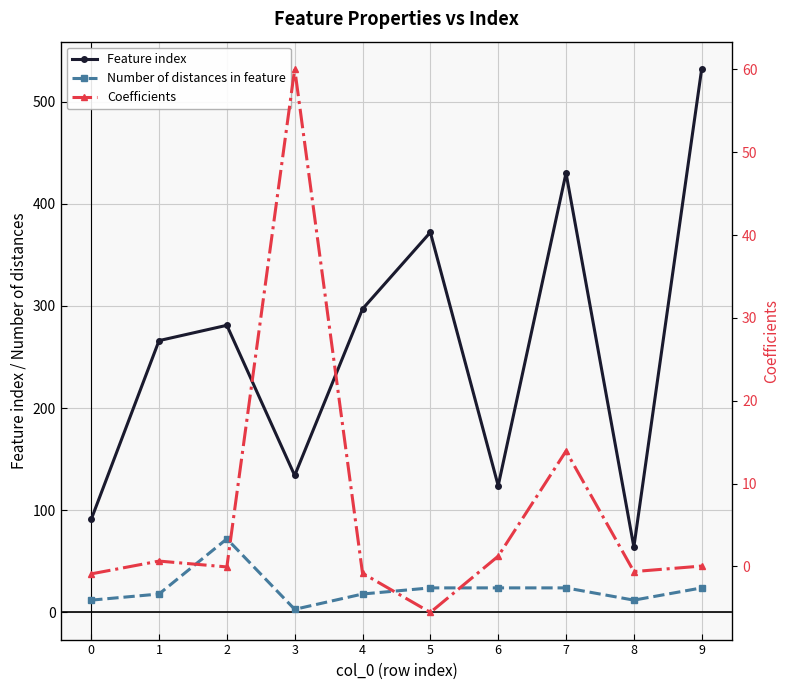

What is the smallest value displayed?

-5.6